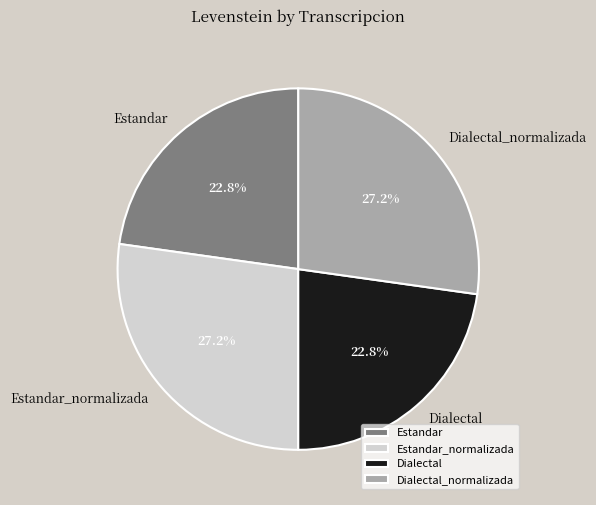

Between Dialectal_normalizada and Estandar, which is larger?

Dialectal_normalizada